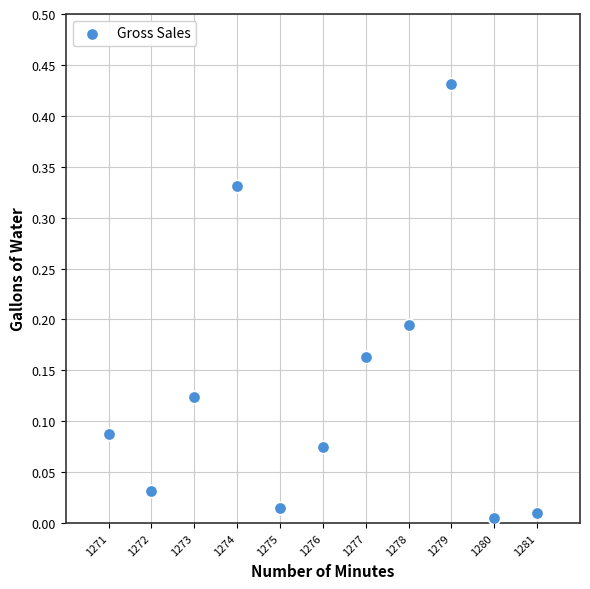

What is the range of X values (max minus min)?

10.0